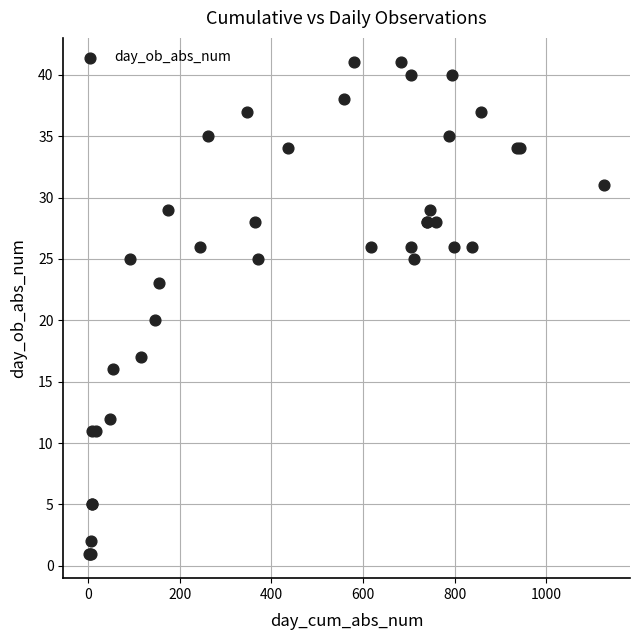

What Y value in the scatter plot is closest to 21?

20